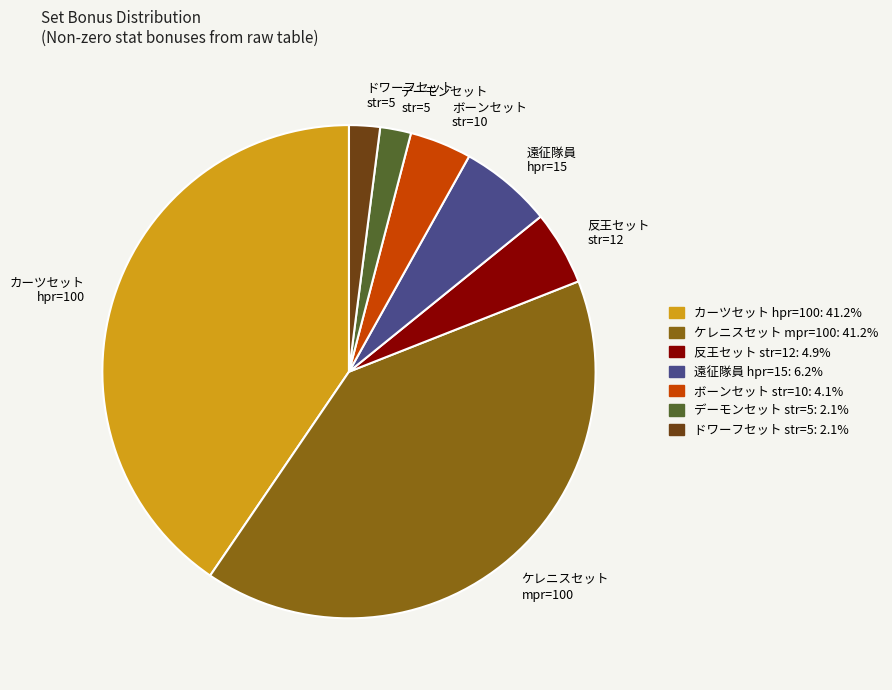

Does 反王セット str=12 account for over 50% of the chart?

No